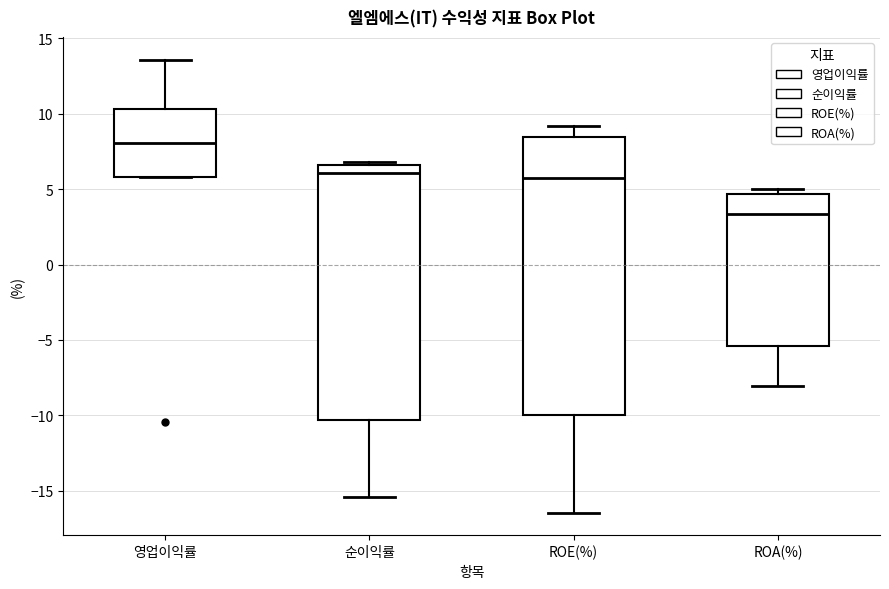

Reading left to right, read every box against the y-axis: the position of its median line, the range the box covers, and the ends of its whiskers. The values are not printed on the chart, so give them approximately, as read against the axis.

영업이익률: median 8.0, box 6.0 to 10.5, whiskers 6.0 to 13.5
순이익률: median 6.0, box -10.5 to 6.5, whiskers -15.5 to 7.0
ROE(%): median 5.5, box -10.0 to 8.5, whiskers -16.5 to 9.0
ROA(%): median 3.5, box -5.5 to 4.5, whiskers -8.0 to 5.0